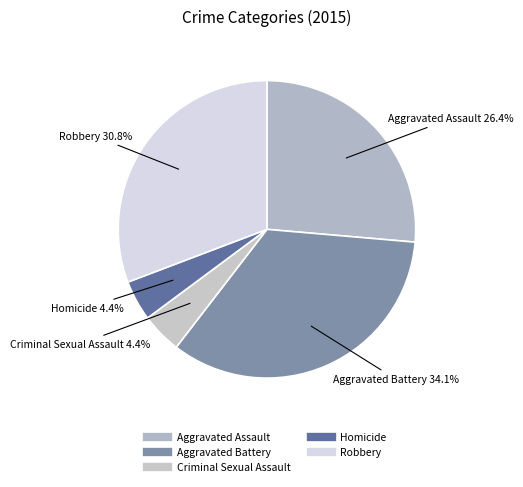

Count the number of slices in the pie.

5